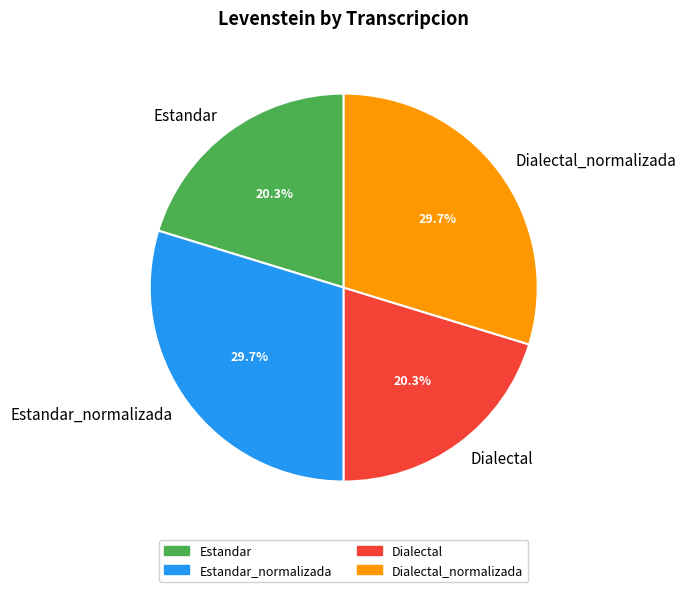

The Dialectal slice represents 20% of the pie. True or false?

True